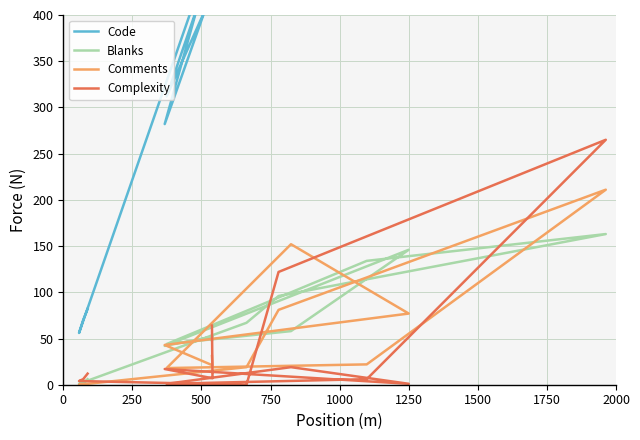

Which series has the widest spread of values?

Code